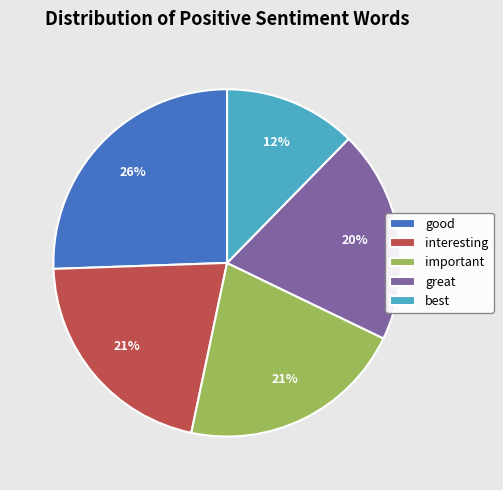

What percentage is the great slice, to the nearest percent?

20%